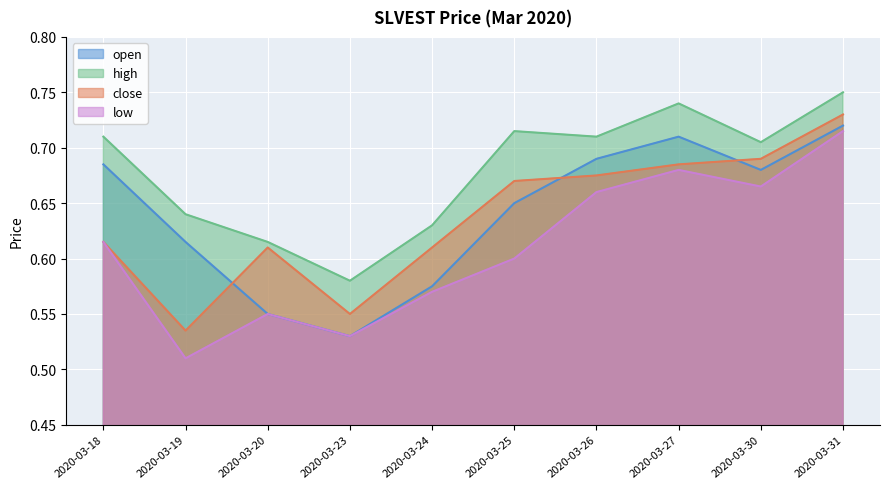

Reading right to left, transcribe all the data shown in this chart.

open: 0.7	0.7	0.7	0.7	0.7	0.6	0.5	0.6	0.6	0.7
high: 0.8	0.7	0.7	0.7	0.7	0.6	0.6	0.6	0.6	0.7
close: 0.7	0.7	0.7	0.7	0.7	0.6	0.6	0.6	0.5	0.6
low: 0.7	0.7	0.7	0.7	0.6	0.6	0.5	0.6	0.5	0.6